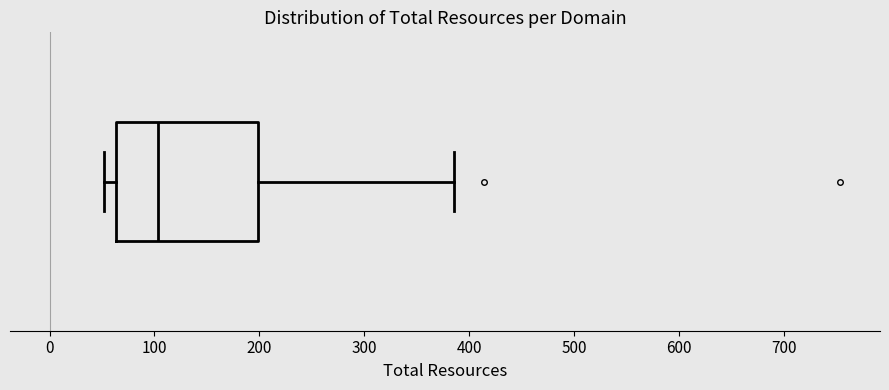

Read this box plot against the x-axis: the position of the median line, the range covered by the box, and the ends of both whiskers. The values are not printed on the chart, so give them approximately, as read against the axis.

median 100, box 60 to 200, whiskers 50 to 390